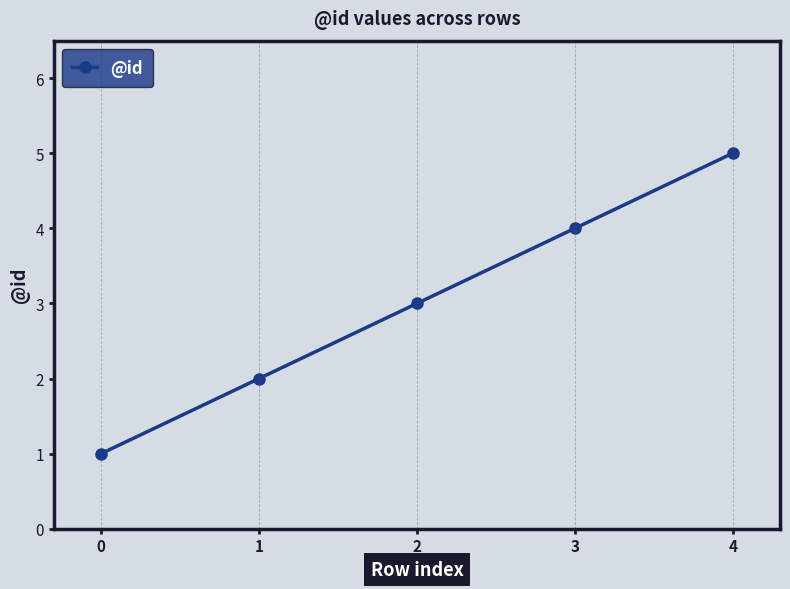

What is the smallest value displayed?

1